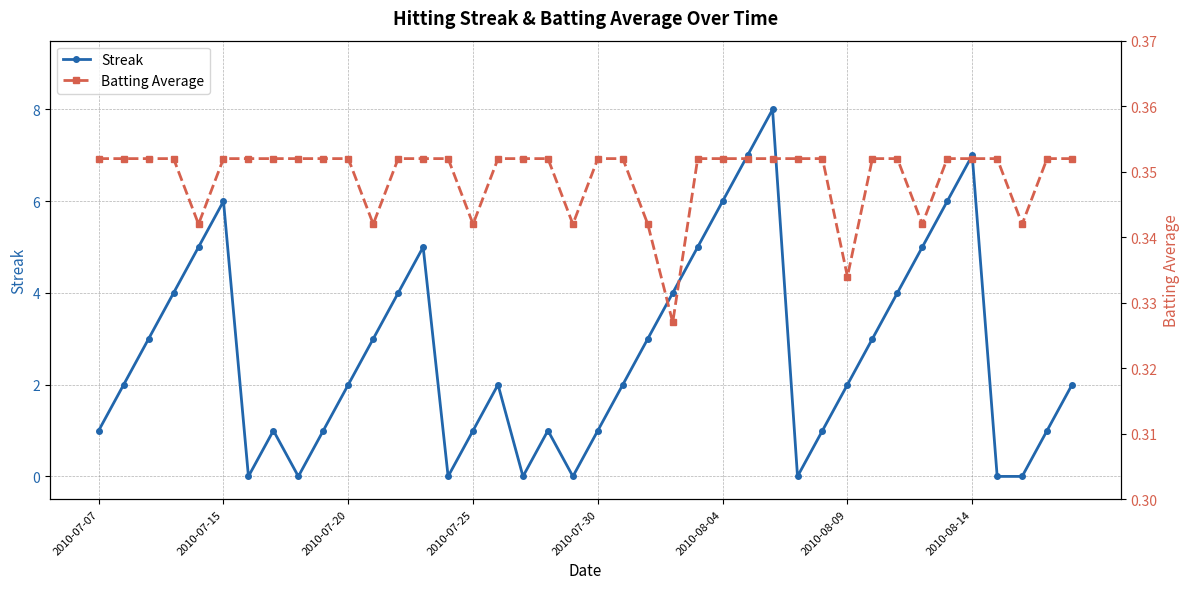

True or false: Batting Average and Streak cross at least once.

True